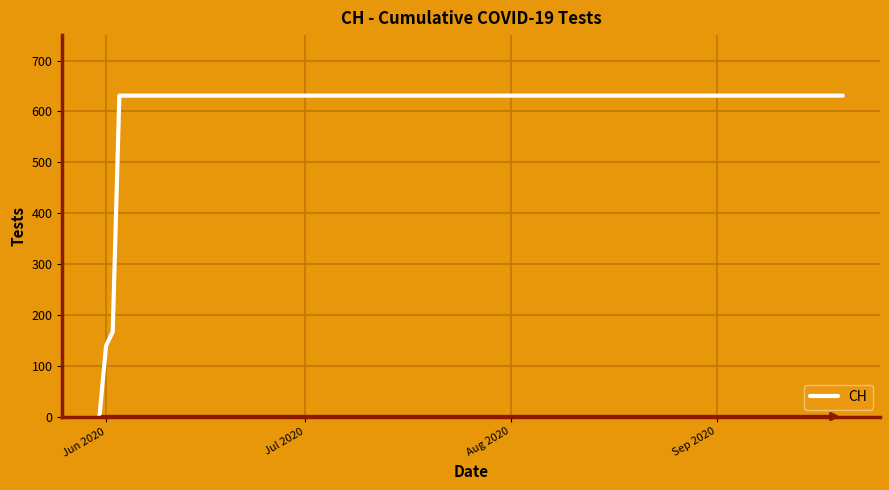

What is the difference between the maximum and minimum values?

631